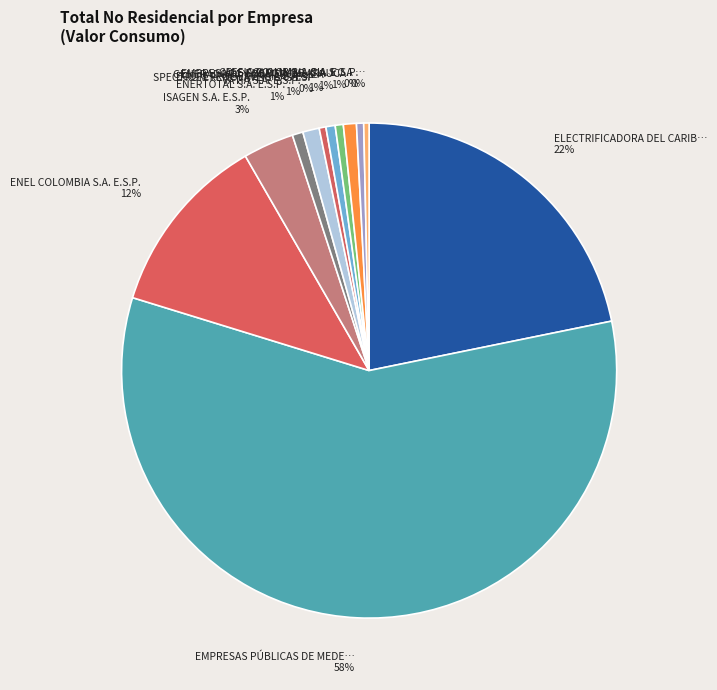

How many segments does this pie chart have?

12